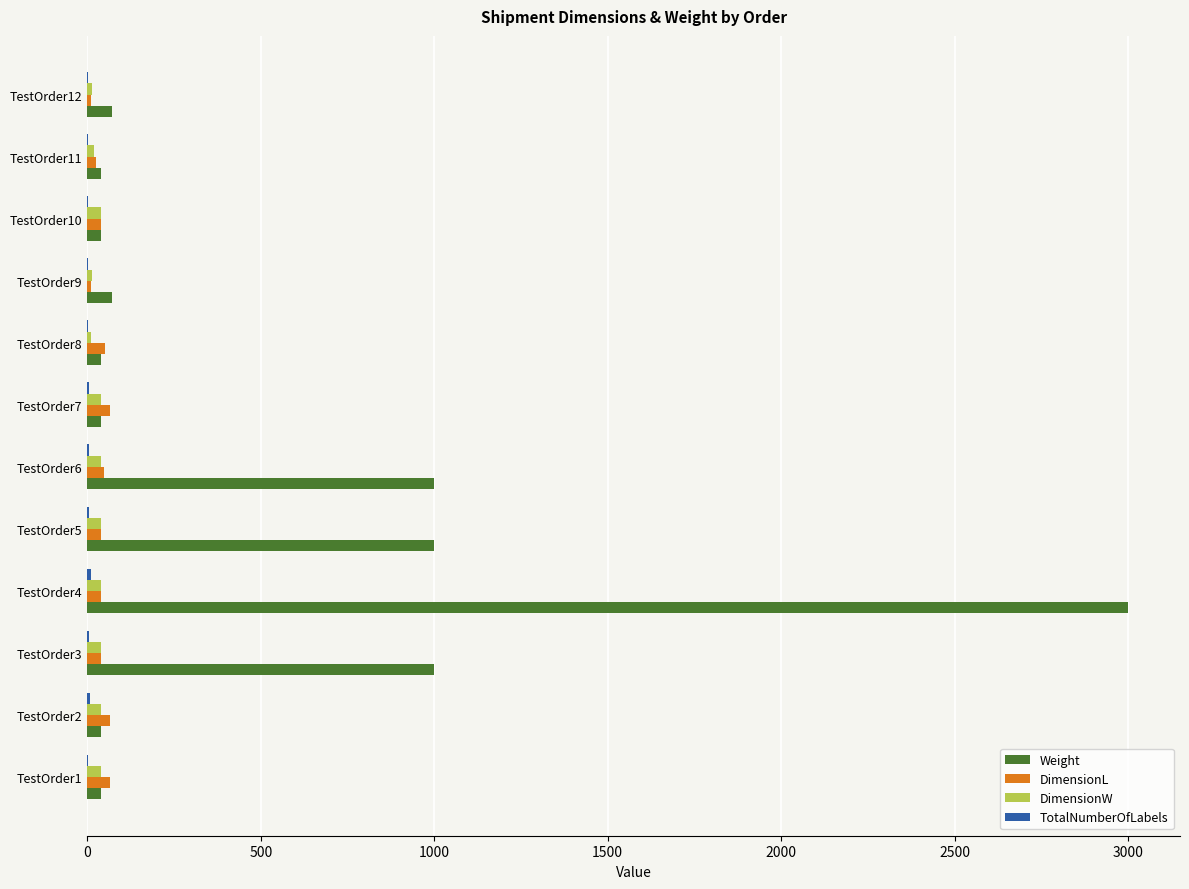

What is the maximum value for DimensionL?

65